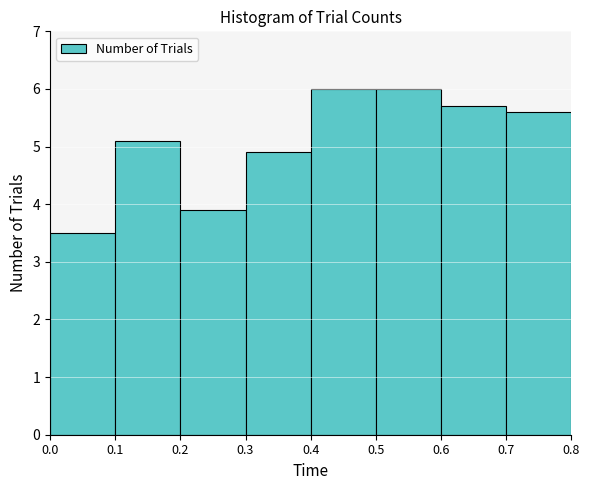

What is the height of the bar covering 0.0 to 0.1 on the x-axis? The values are not printed on the chart, so give them approximately, as read against the axis.

3.5